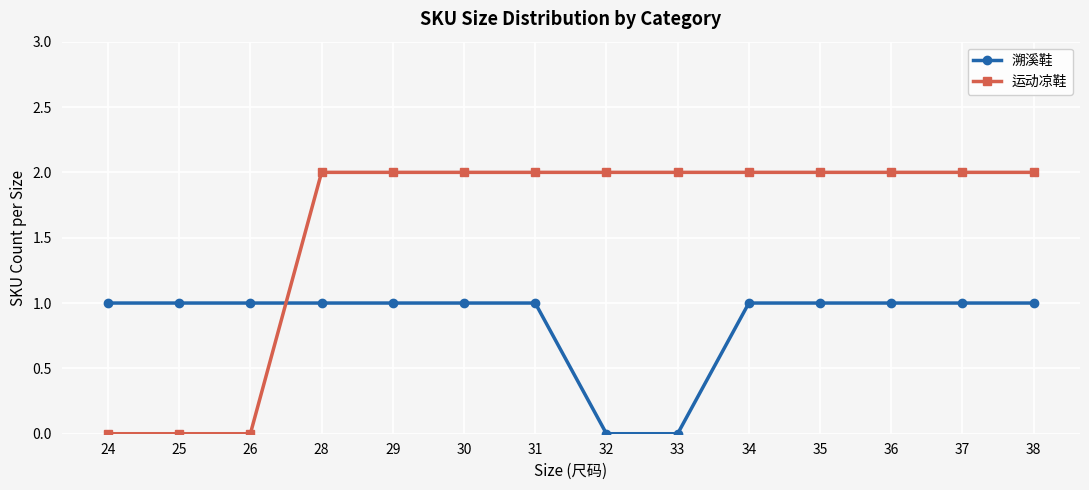

Reading left to right, list all the values displayed in this chart.

溯溪鞋: 24=1	25=1	26=1	28=1	29=1	30=1	31=1	32=0	33=0	34=1	35=1	36=1	37=1	38=1
运动凉鞋: 24=0	25=0	26=0	28=2	29=2	30=2	31=2	32=2	33=2	34=2	35=2	36=2	37=2	38=2